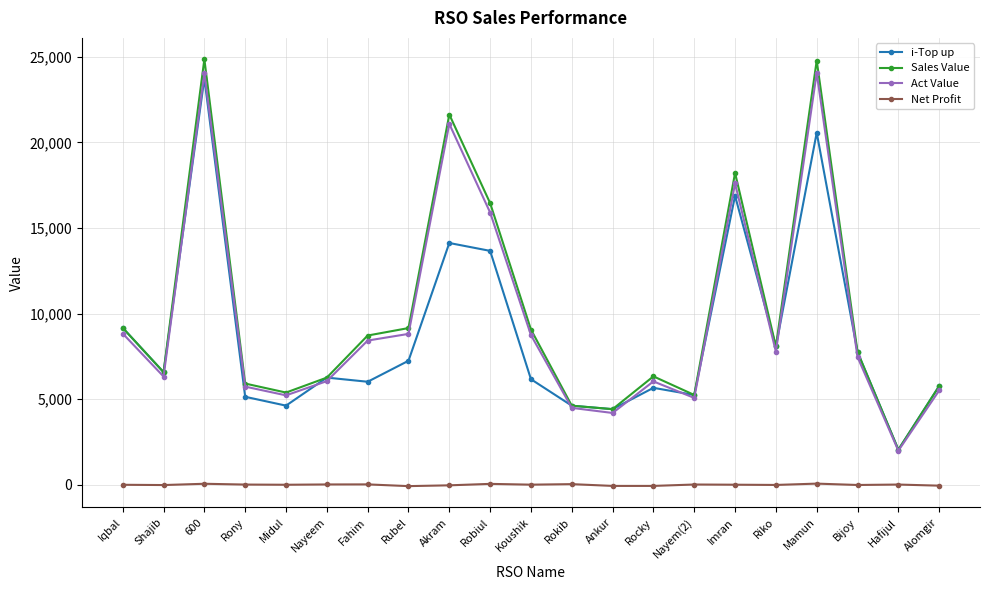

Which series changed the most between Robiul and Koushik?

i-Top up